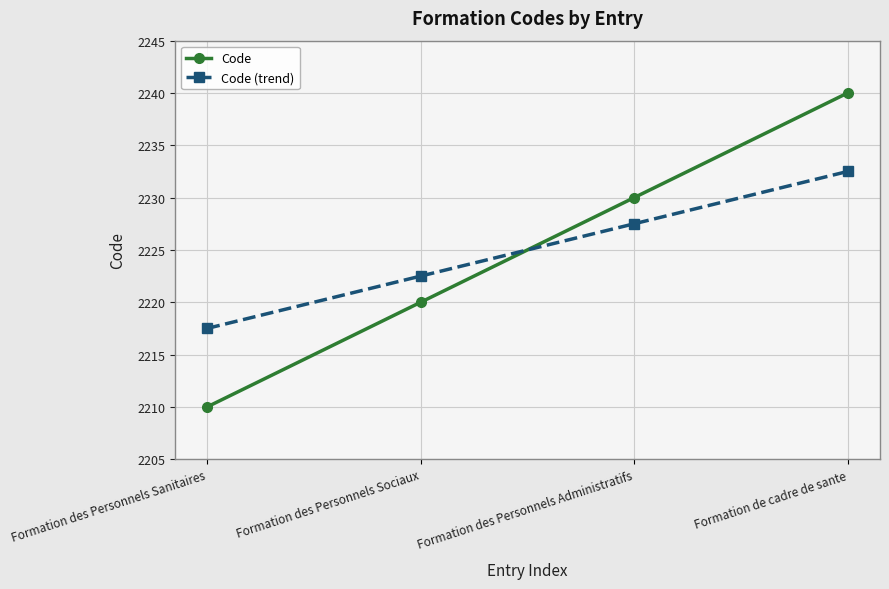

How many times do Code (trend) and Code cross each other?

1